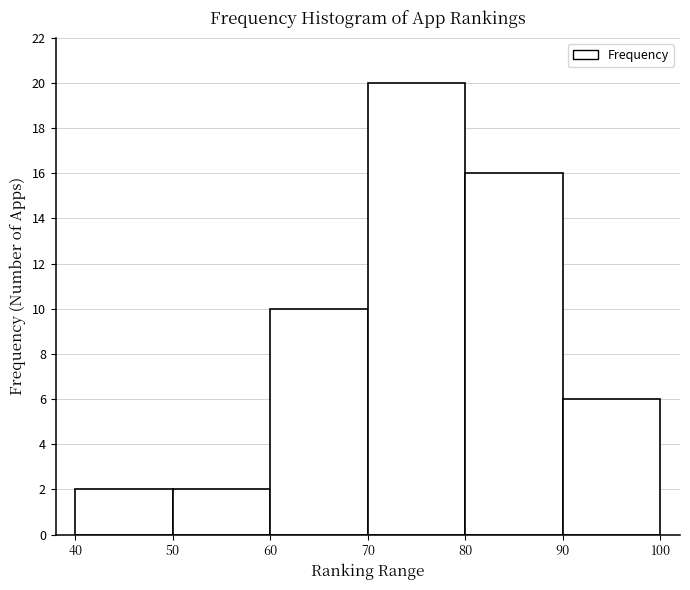

Reading left to right, list every bar in this chart as the range it spans on the x-axis followed by its height. The values are not printed on the chart, so give them approximately, as read against the axis.

40 to 50: 2
50 to 60: 2
60 to 70: 10
70 to 80: 20
80 to 90: 16
90 to 100: 6